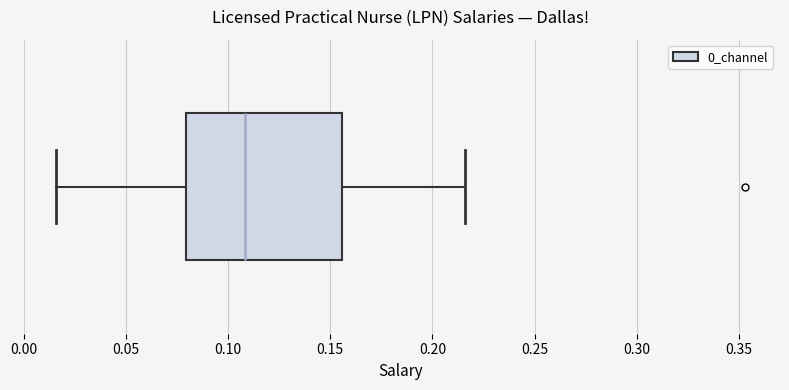

Transcribe this box plot: give where the median line is, the range the box spans, and where the two whiskers end, as read against the x-axis. The values are not printed on the chart, so give them approximately, as read against the axis.

median 0.110, box 0.080 to 0.155, whiskers 0.015 to 0.215